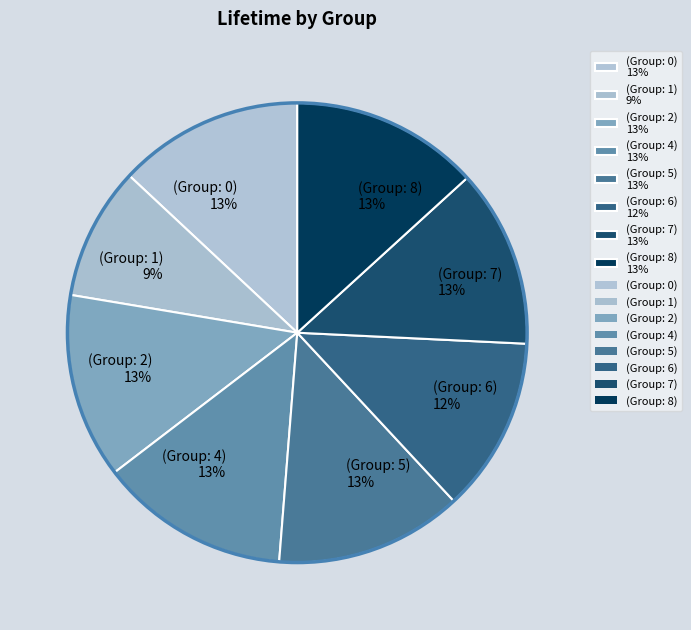

How many slices are in this pie chart?

8